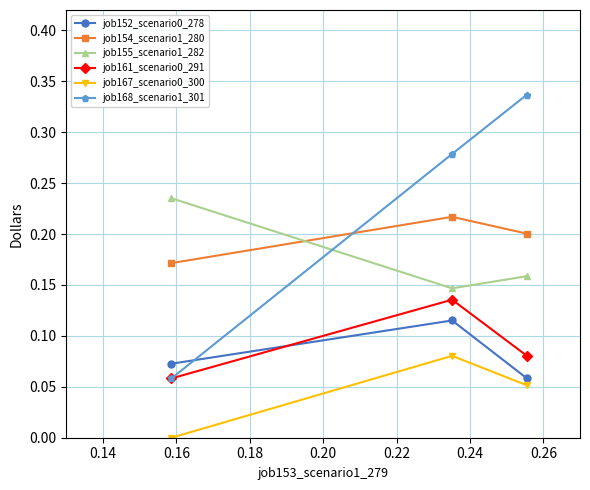

Count the job155_scenario1_282 values in the range 0 to 1.

3